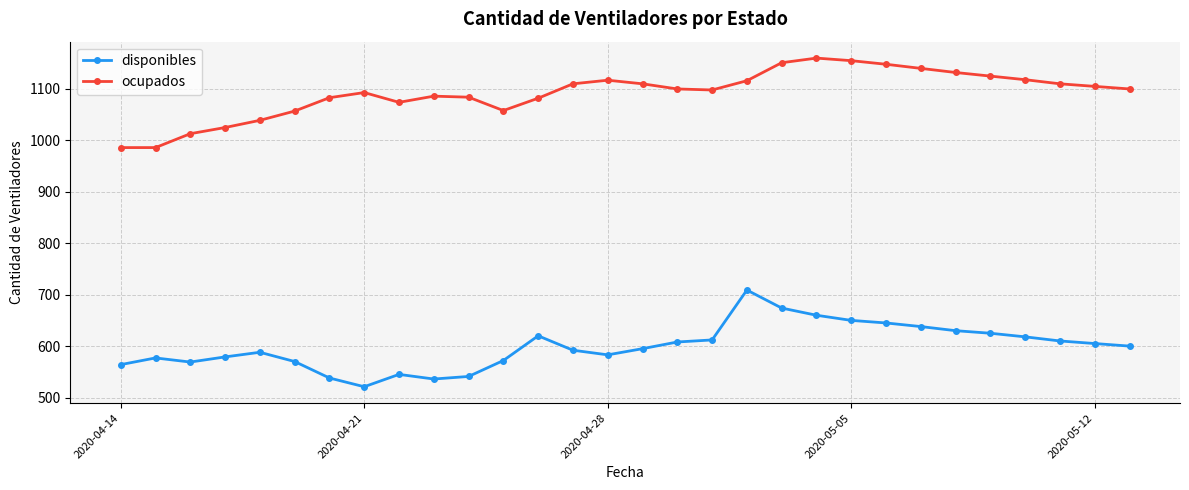

Which series has the largest total across all categories?

ocupados